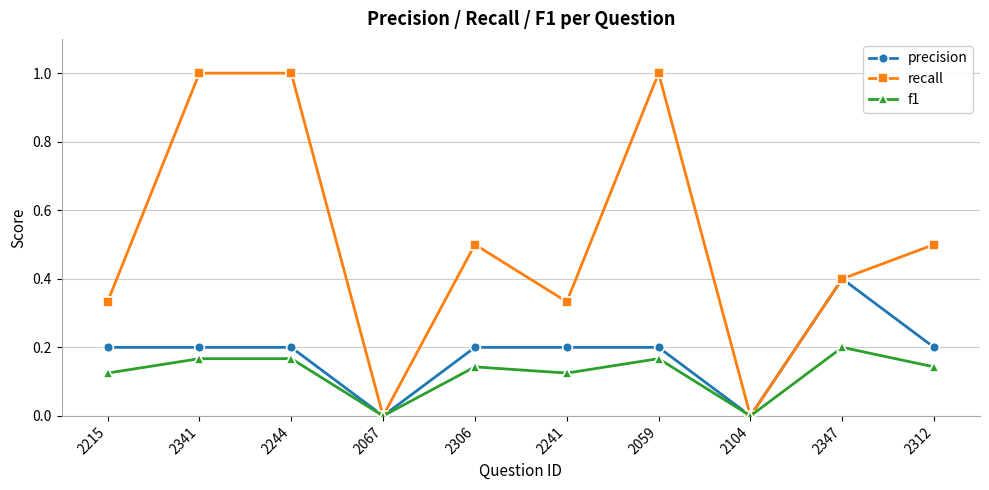

The recall series shows -0.6 at 2104. True or false?

False